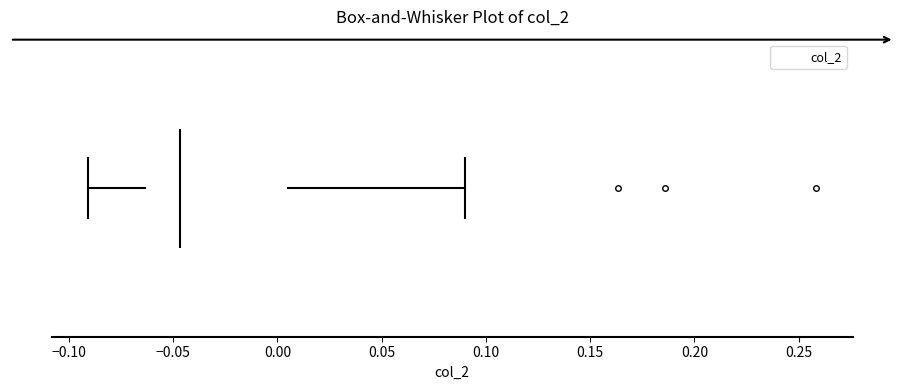

Transcribe this box plot: give where the median line is, the range the box spans, and where the two whiskers end, as read against the x-axis. The values are not printed on the chart, so give them approximately, as read against the axis.

median -0.045, box -0.065 to 0.005, whiskers -0.090 to 0.090